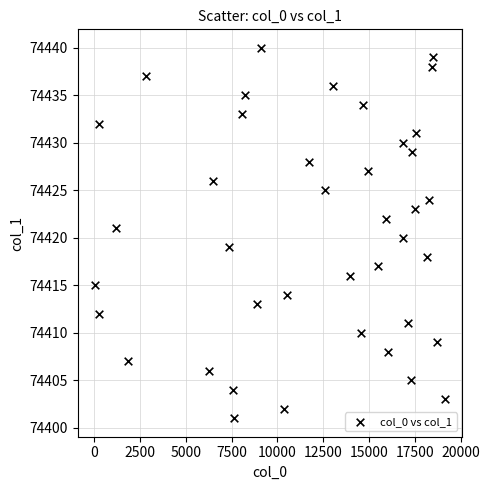

What is the range of X values (max minus min)?

19089